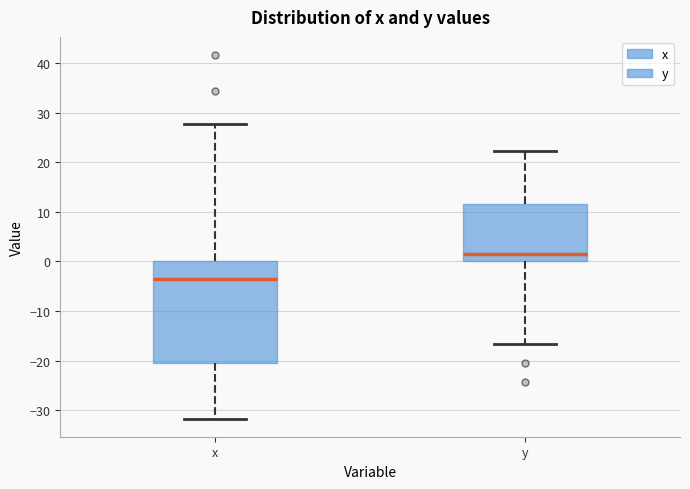

Which box's median line is the lowest?

x